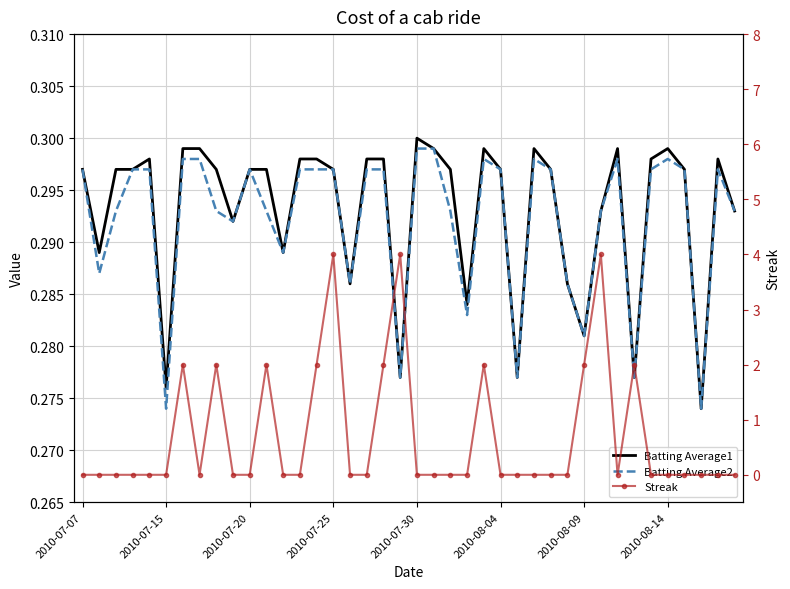

Which series has the largest total across all categories?

Streak